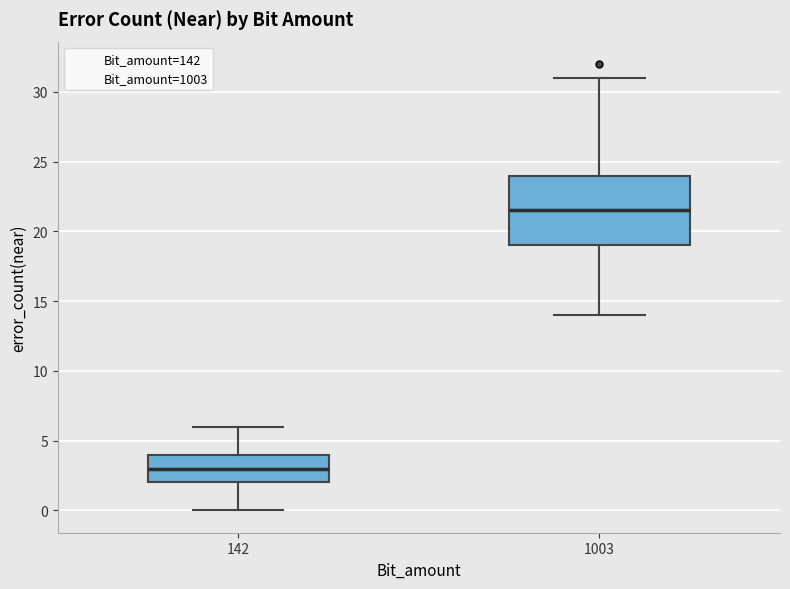

Which box has the highest median line?

1003